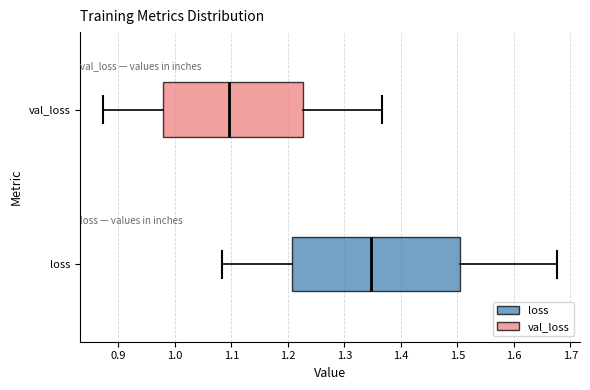

Where is the left edge of the box for val_loss on the x-axis? The values are not printed on the chart, so give them approximately, as read against the axis.

0.98